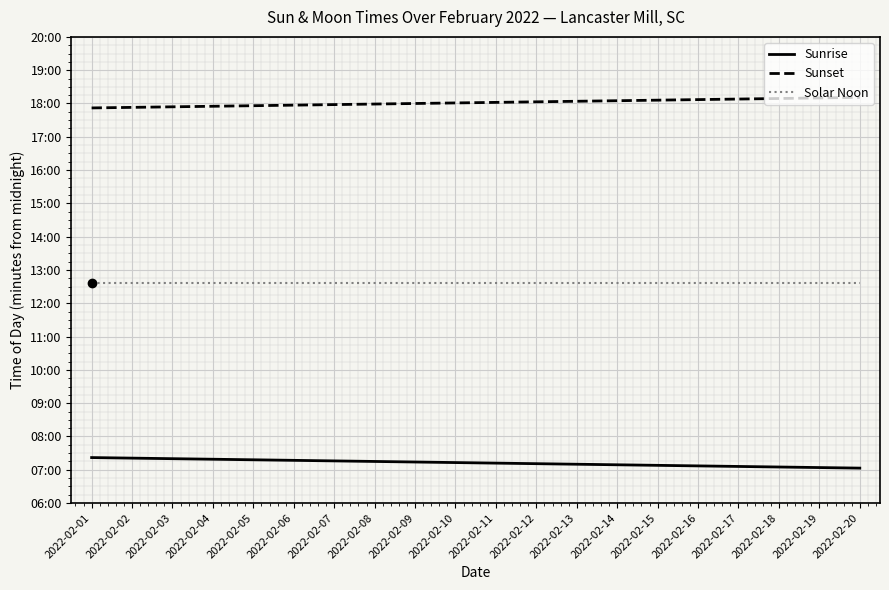

What is the value of the Solar Noon point at the 5th from the left?

757